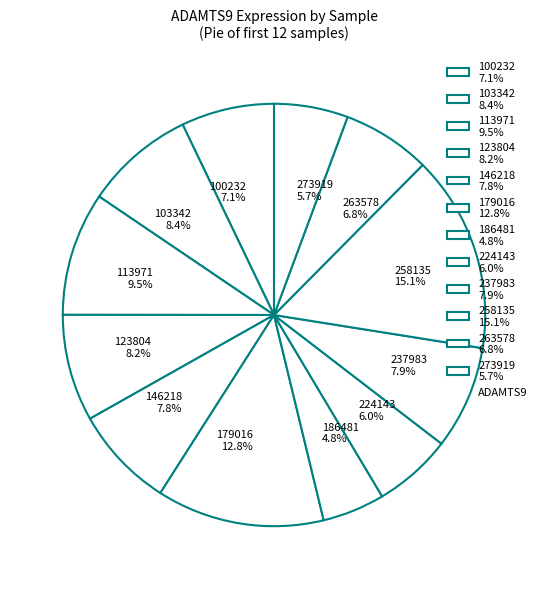

What percentage is the 123804 slice, to the nearest percent?

8%